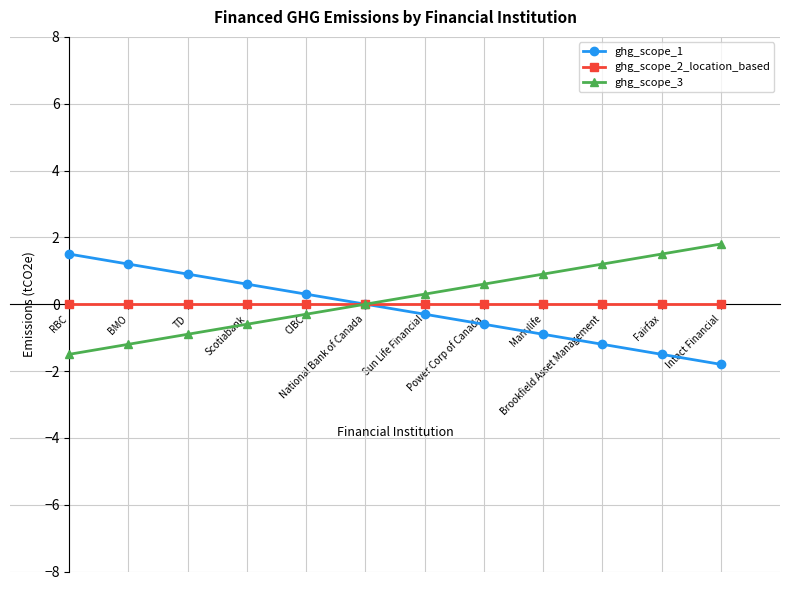

What is the maximum value shown in the chart?

1.8